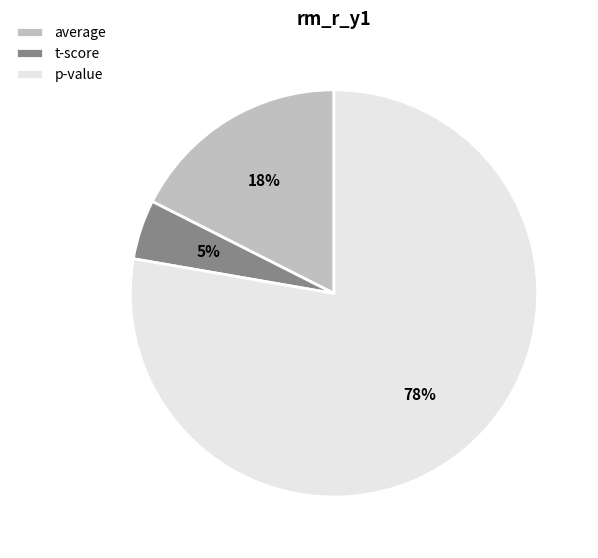

To the nearest percent, what is the average slice percentage?

33%